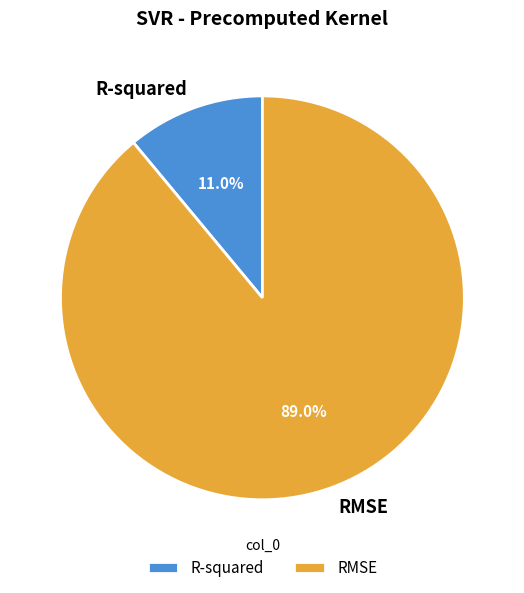

Which has a higher value, R-squared or RMSE?

RMSE